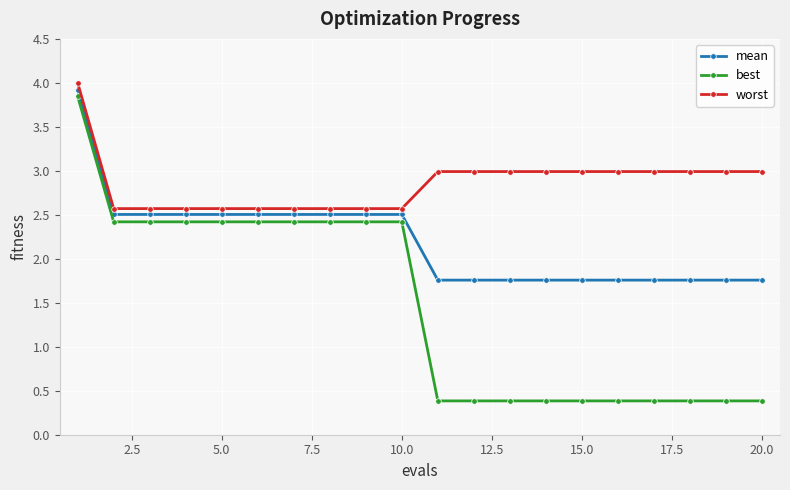

How many data points does each series have?

20